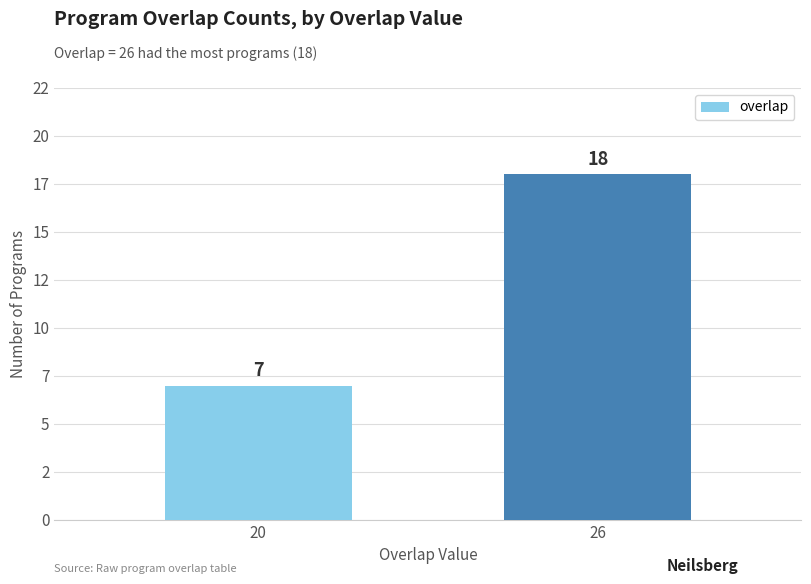

Which label corresponds to the largest value in the chart?

26